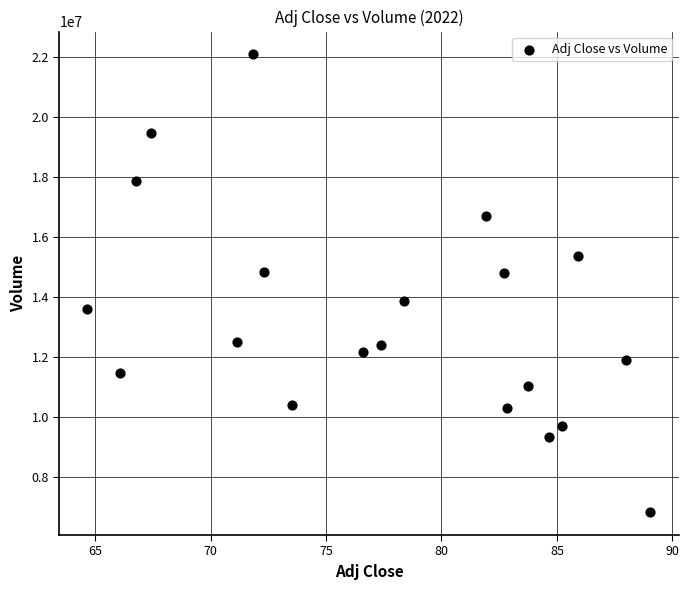

What is the range of Y values (max minus min)?

15272000